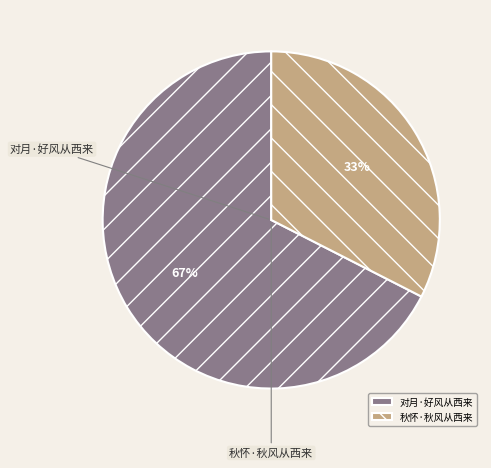

To the nearest percent, what is the combined percentage of 秋怀·秋风从西来 and 对月·好风从西来?

100%